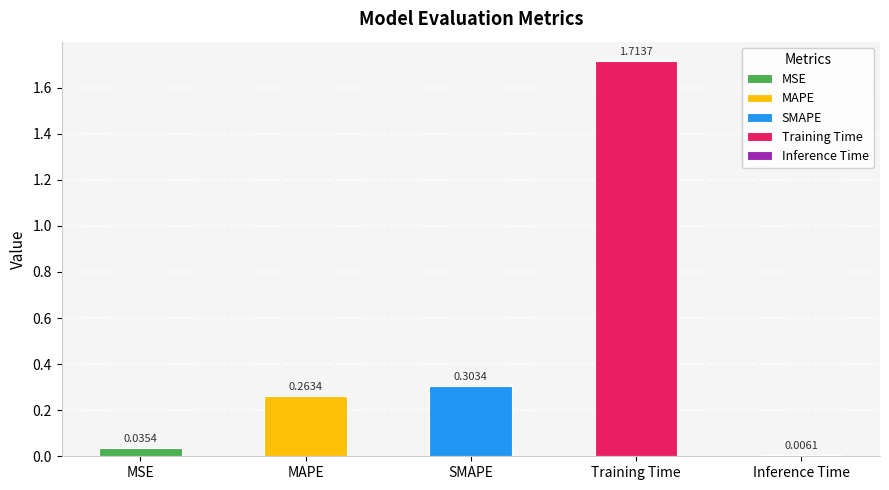

What is the maximum value shown in the chart?

1.7